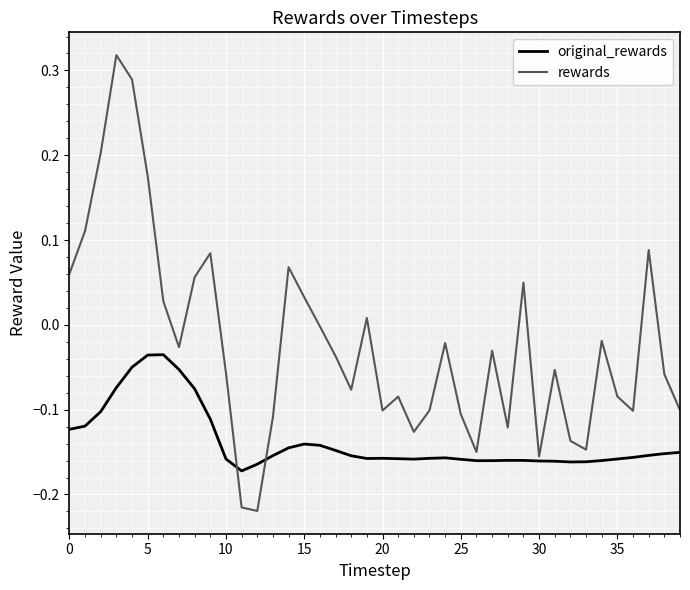

Which series has the widest spread of values?

rewards